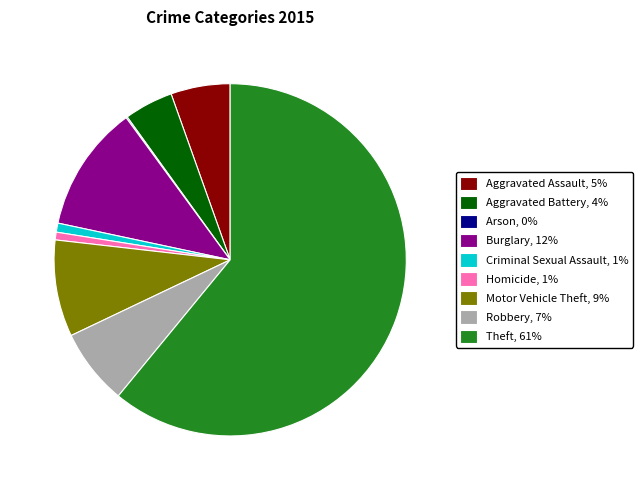

Which has a higher value, Motor Vehicle Theft, 9% or Robbery, 7%?

Motor Vehicle Theft, 9%